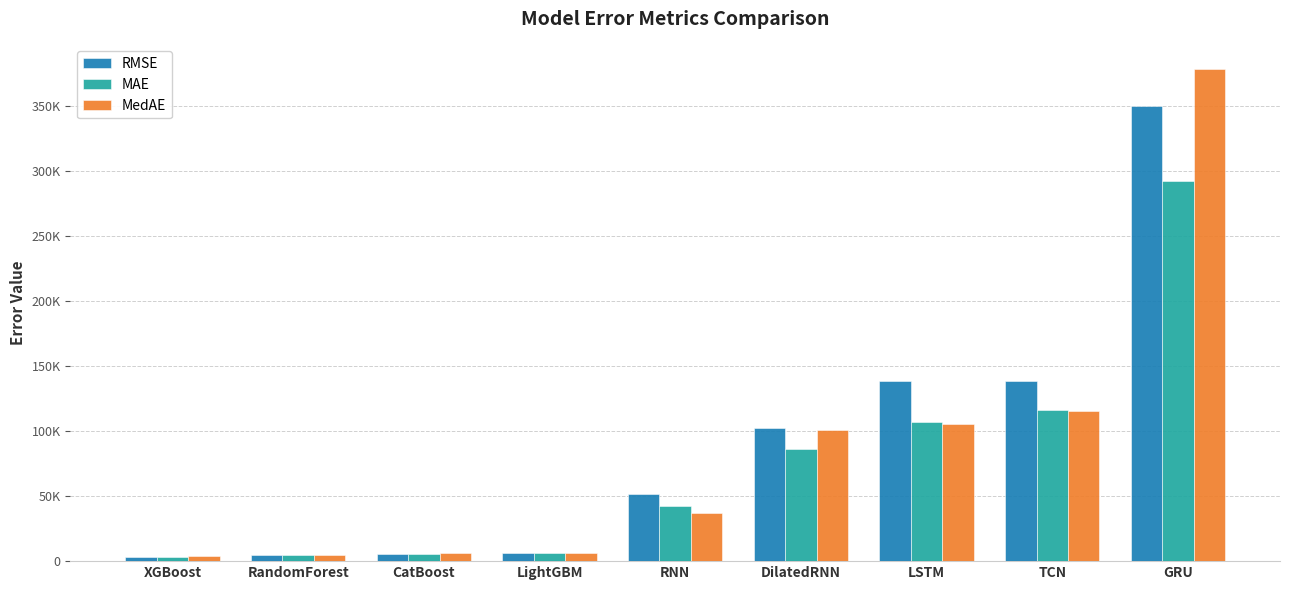

What are all the series names shown in the legend?

RMSE, MAE, MedAE